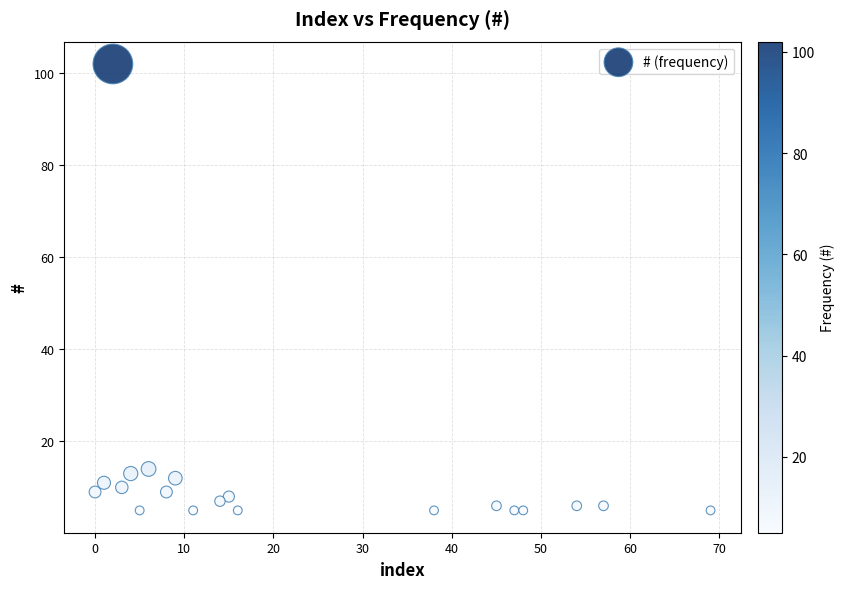

What is the range of X values (max minus min)?

69